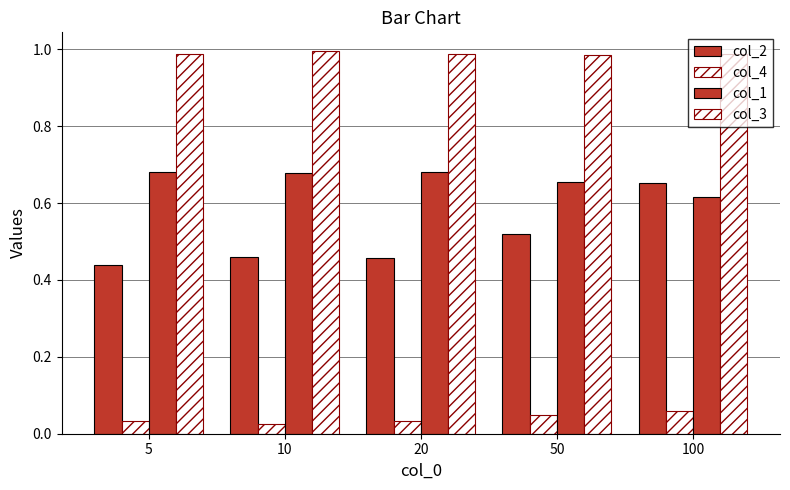

Is the value of col_4 at 5 greater than the value of col_3 at 5?

No